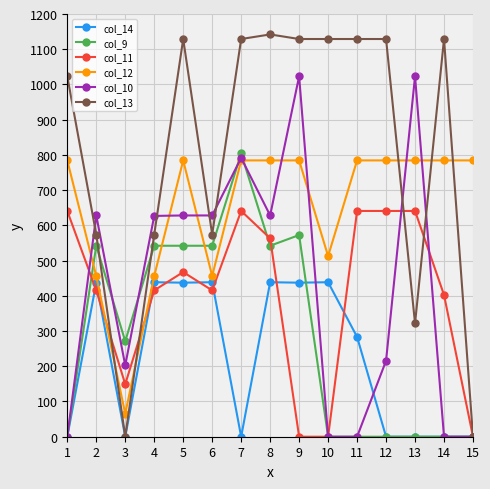

What is the approximate value of col_10 at 4?

626.8